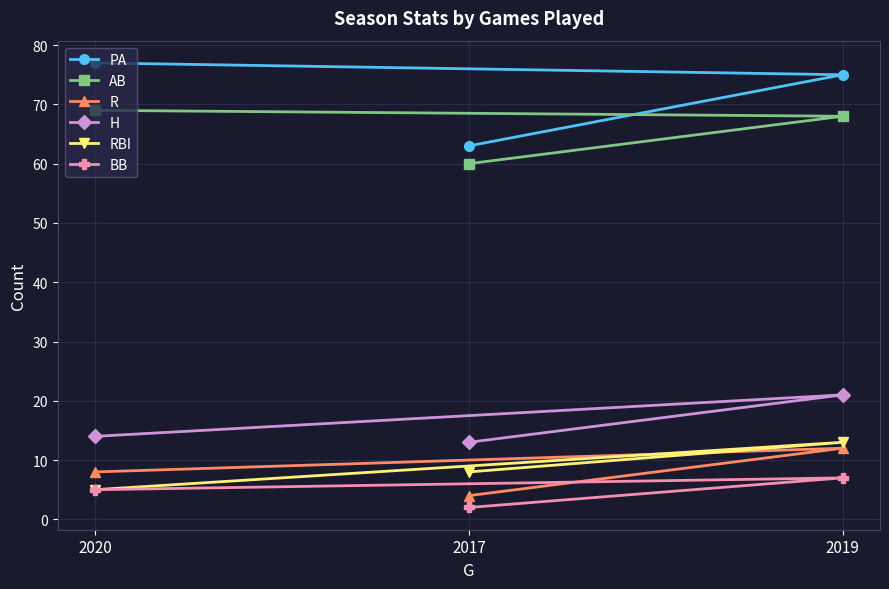

Reading left to right, what are all the values shown in this chart?

PA: 2020=77	2017=63	2019=75
AB: 2020=69	2017=60	2019=68
R: 2020=8	2017=4	2019=12
H: 2020=14	2017=13	2019=21
RBI: 2020=5	2017=8	2019=13
BB: 2020=5	2017=2	2019=7